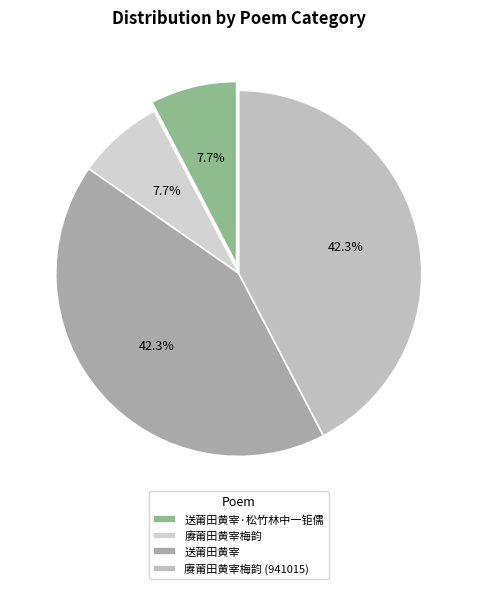

To the nearest percent, what is the difference between the largest and smallest slice percentages?

35%